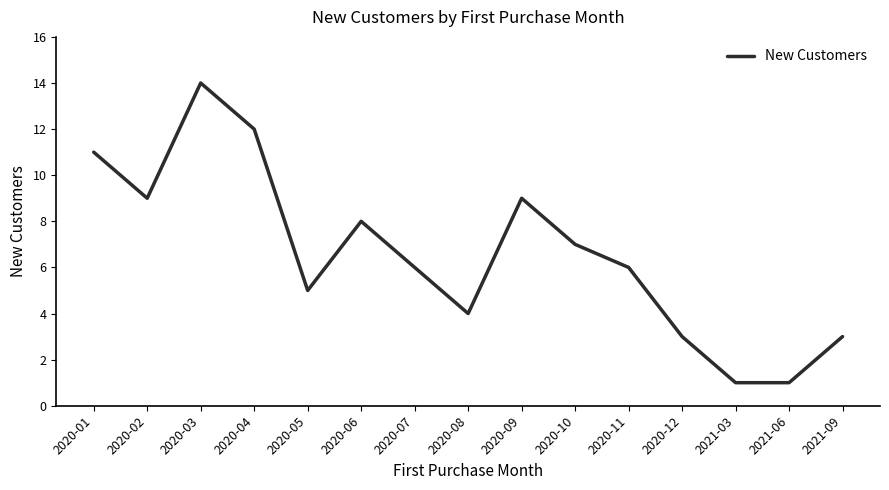

What is the maximum value shown in the chart?

14